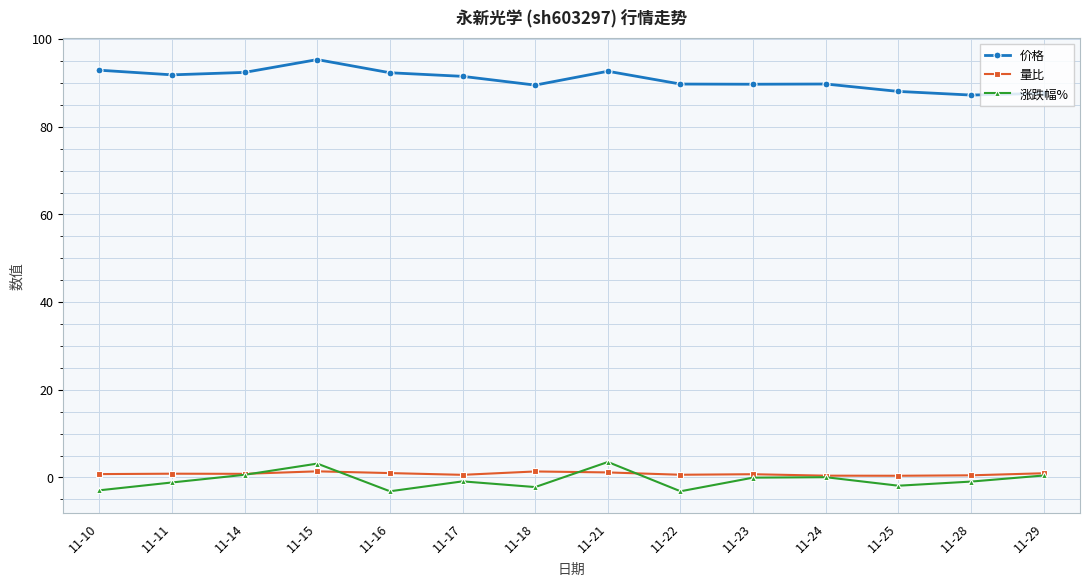

What is the value of the 价格 point at the 13th from the left?

87.2